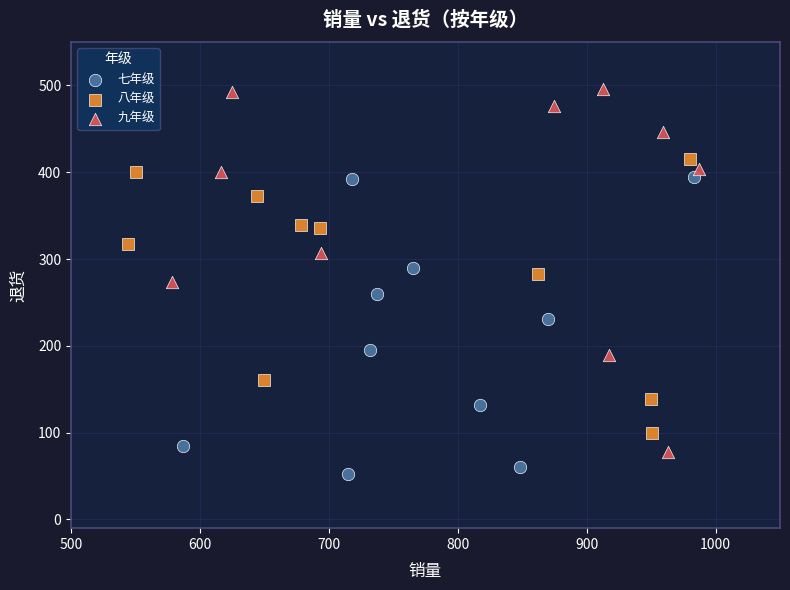

Which series has the widest spread of Y values?

九年级